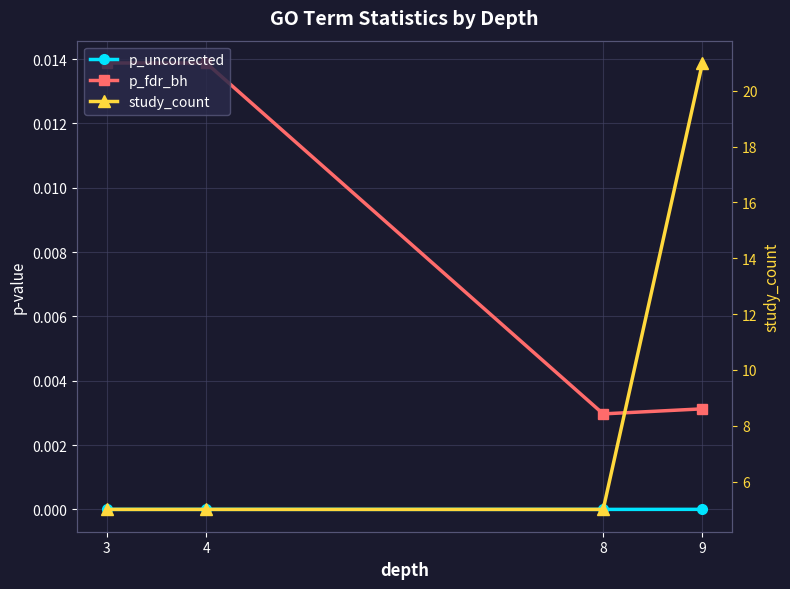

At which label does p_fdr_bh reach its peak?

3